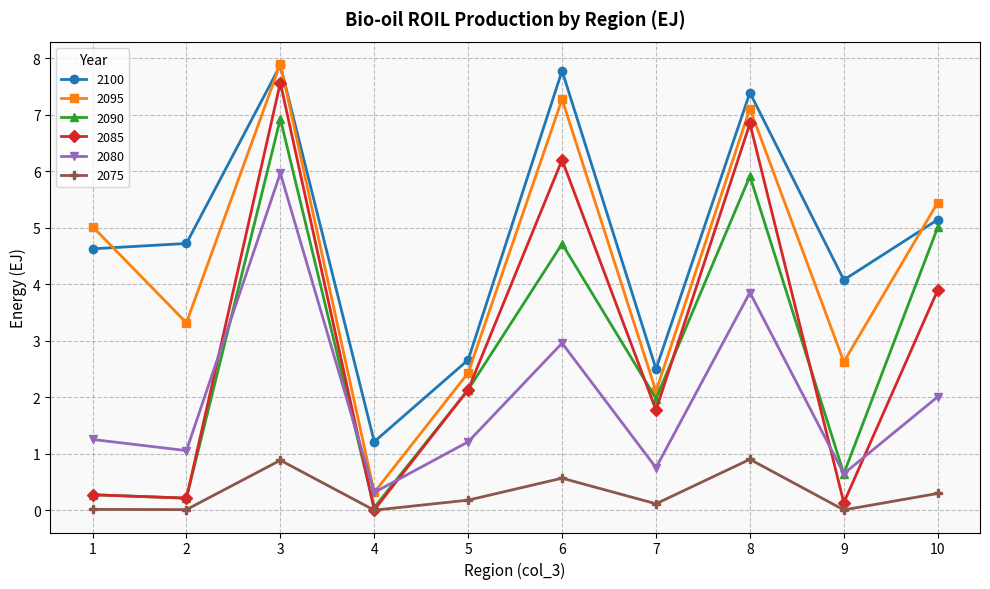

How many data points does each series have?

10